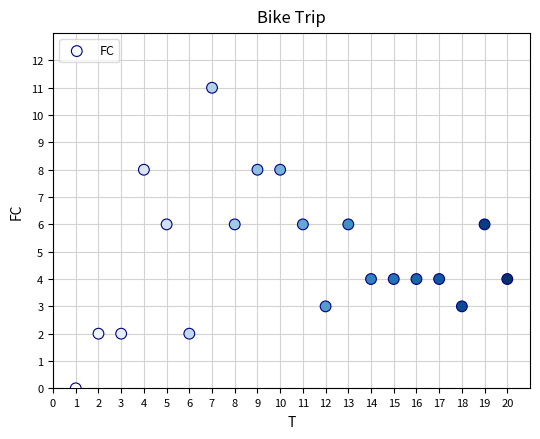

What is the range of Y values (max minus min)?

11